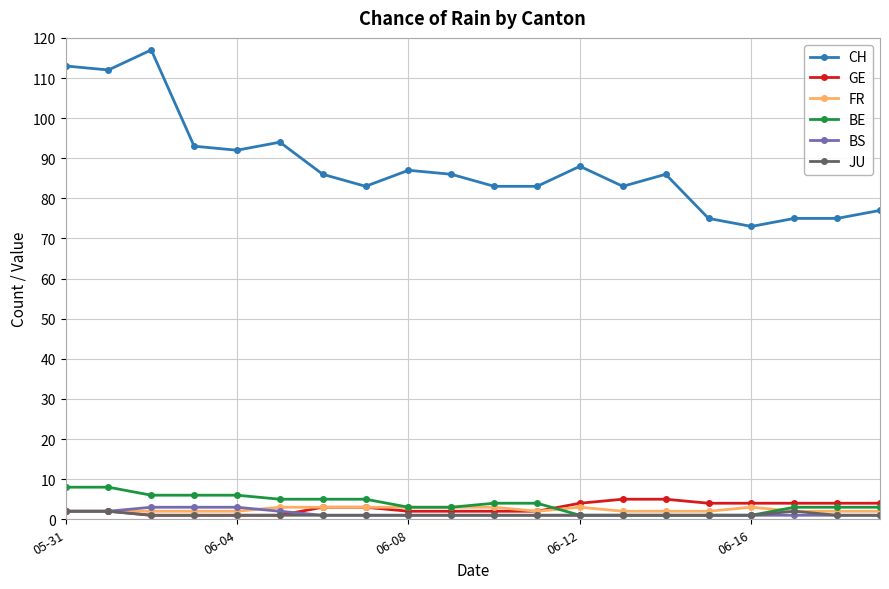

Which series has the largest total across all categories?

CH